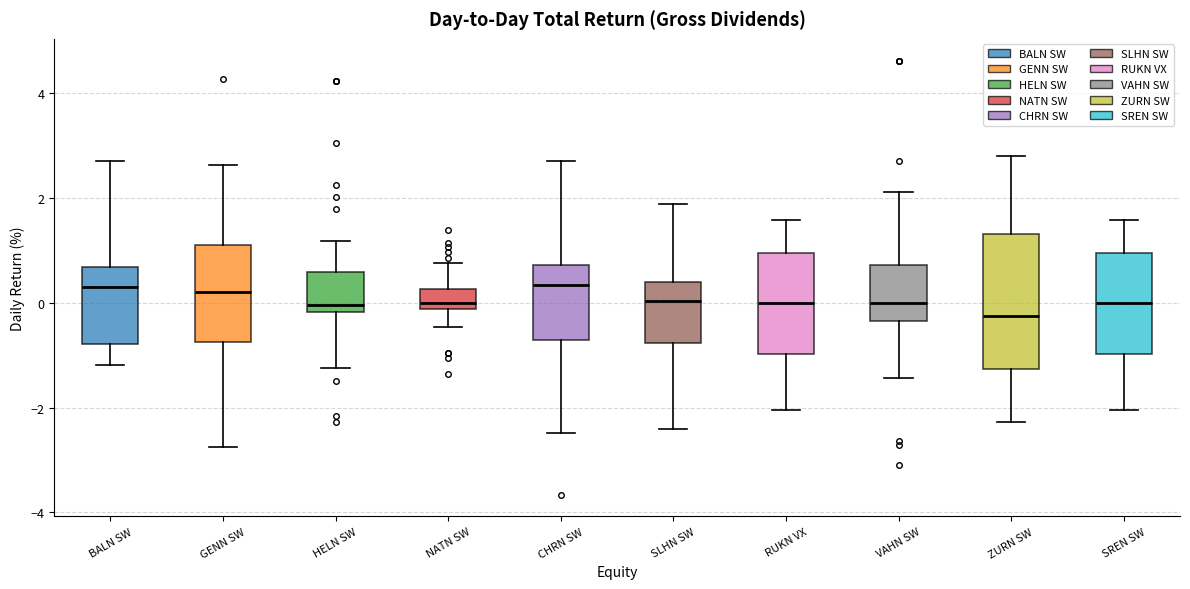

Reading left to right, read every box against the y-axis: the position of its median line, the range the box covers, and the ends of its whiskers. The values are not printed on the chart, so give them approximately, as read against the axis.

BALN SW: median 0.4, box -0.8 to 0.6, whiskers -1.2 to 2.8
GENN SW: median 0.2, box -0.8 to 1.2, whiskers -2.8 to 2.6
HELN SW: median 0.0, box -0.2 to 0.6, whiskers -1.2 to 1.2
NATN SW: median 0.0, box -0.2 to 0.2, whiskers -0.4 to 0.8
CHRN SW: median 0.4, box -0.8 to 0.8, whiskers -2.4 to 2.8
SLHN SW: median 0.0, box -0.8 to 0.4, whiskers -2.4 to 1.8
RUKN VX: median 0.0, box -1.0 to 1.0, whiskers -2.0 to 1.6
VAHN SW: median 0.0, box -0.4 to 0.8, whiskers -1.4 to 2.2
ZURN SW: median -0.2, box -1.2 to 1.4, whiskers -2.2 to 2.8
SREN SW: median 0.0, box -1.0 to 1.0, whiskers -2.0 to 1.6